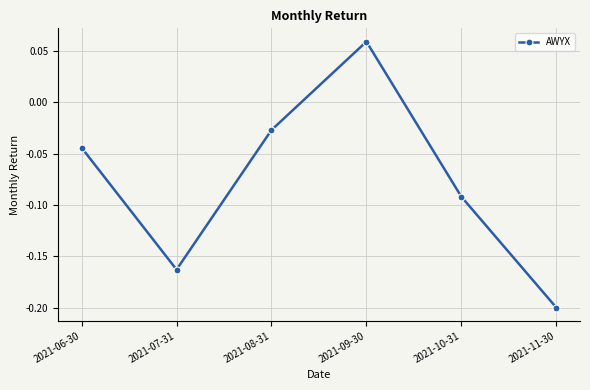

Rank the categories by value from highest to lowest.

2021-09-30, 2021-08-31, 2021-06-30, 2021-10-31, 2021-07-31, 2021-11-30